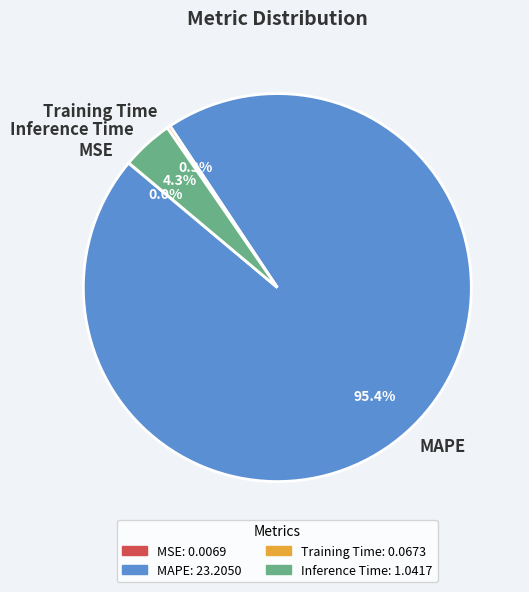

What percentage is NOT represented by Inference Time?

95.7%